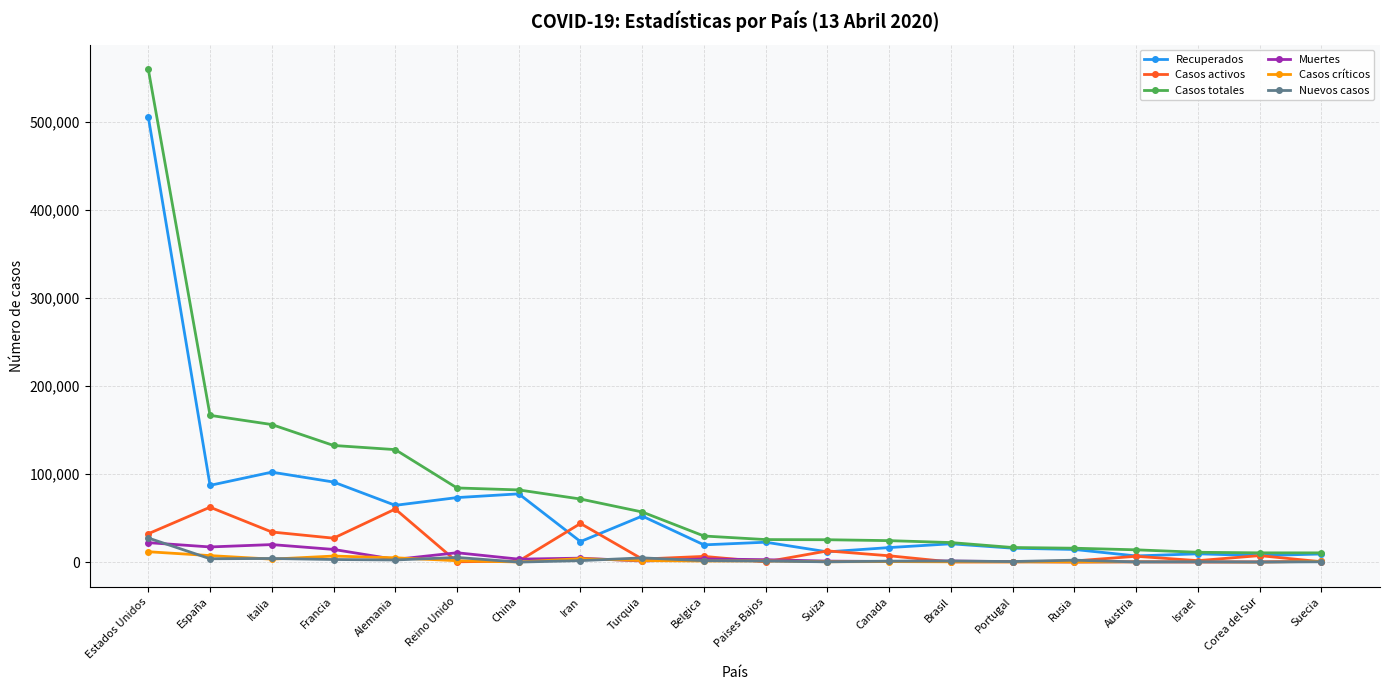

At which category is the sum across all series the highest?

Estados Unidos